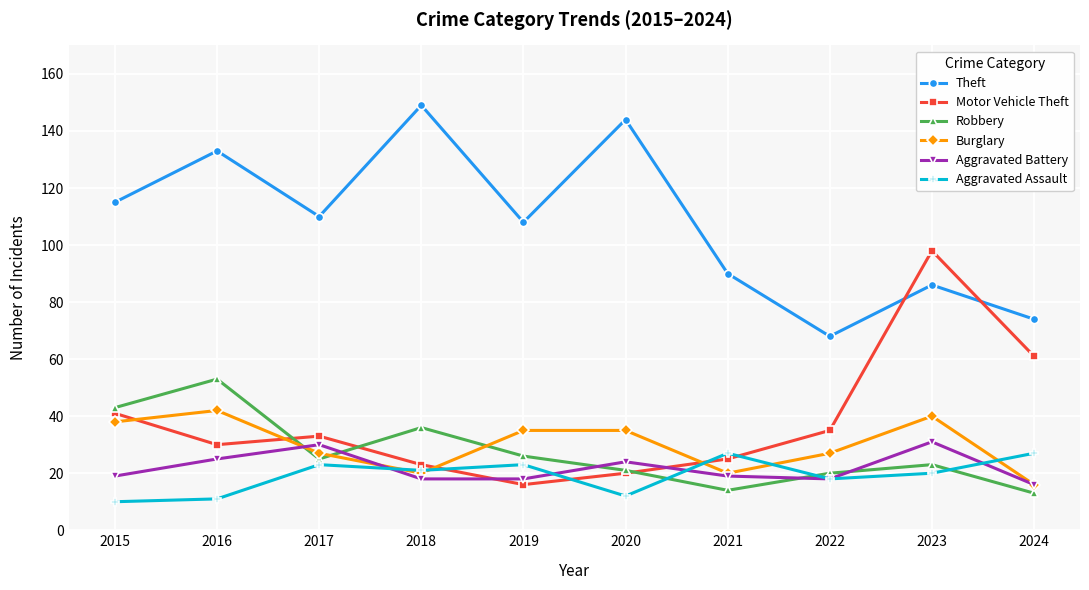

At which label does Aggravated Assault first exceed 21?

2017